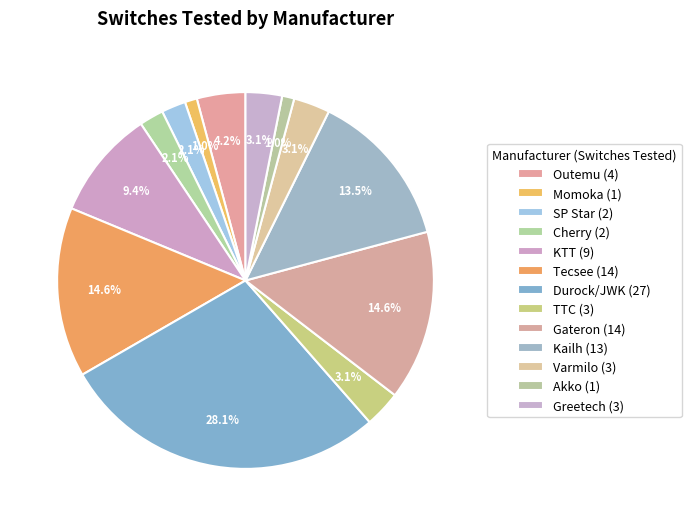

How many segments does this pie chart have?

13